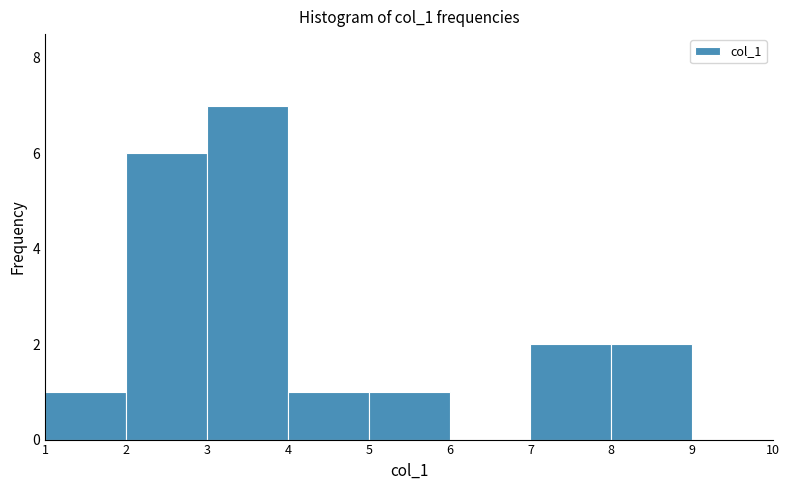

Reading right to left, what are all the values shown in this chart?

9=0	8=2	7=2	6=0	5=1	4=1	3=7	2=6	1=1